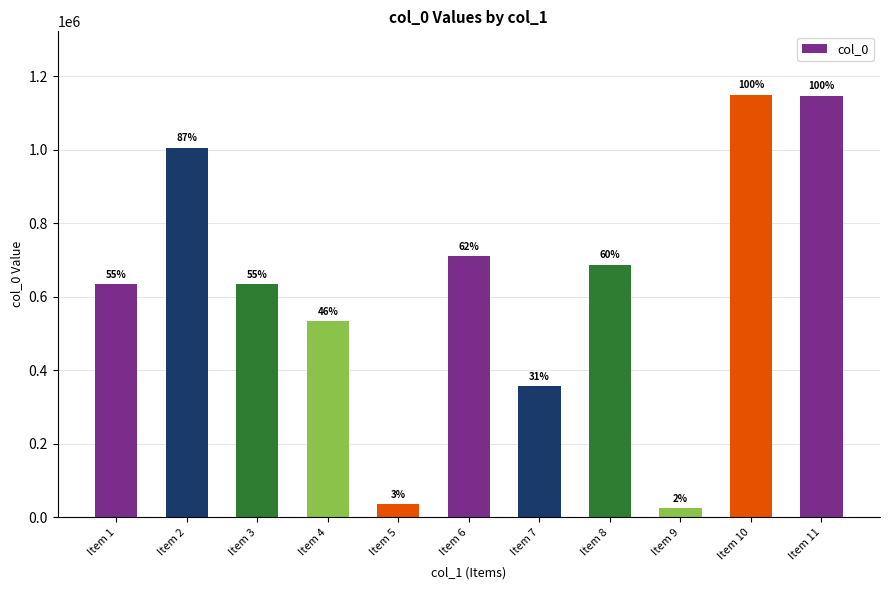

Rank the categories by value from lowest to highest.

Item 9, Item 5, Item 7, Item 4, Item 3, Item 1, Item 8, Item 6, Item 2, Item 11, Item 10